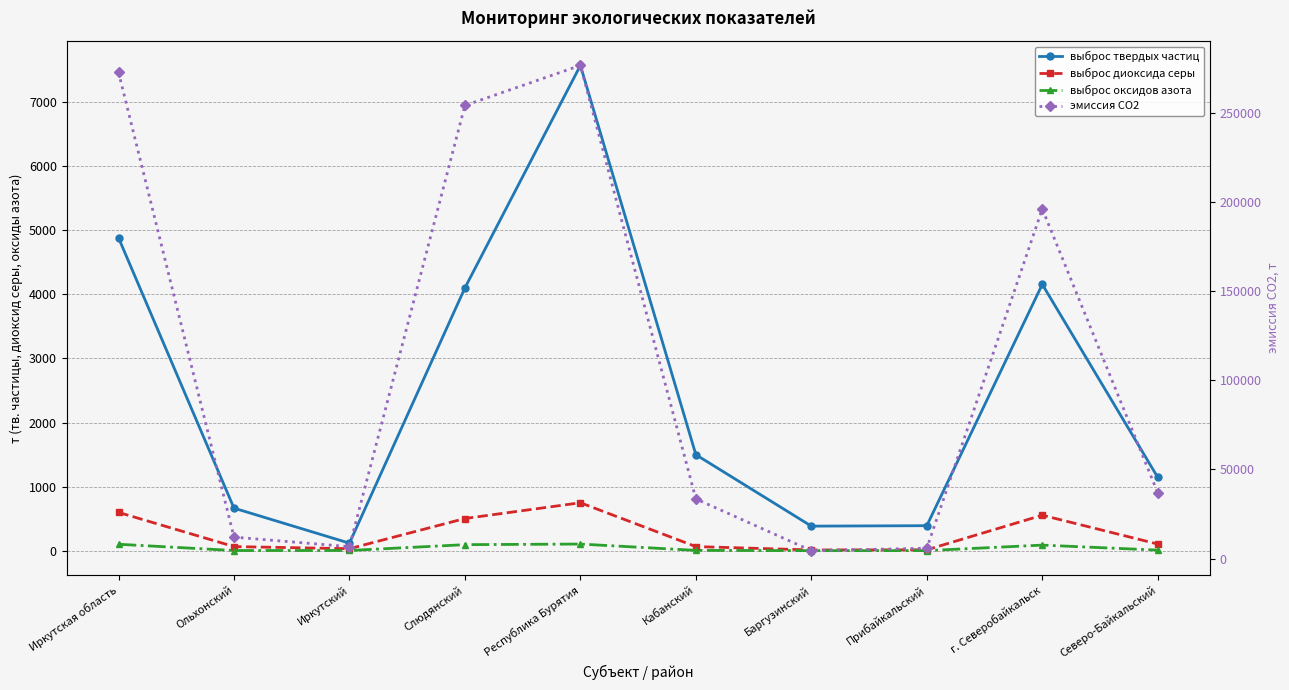

At which category does the chart reach its peak across all series?

Республика Бурятия